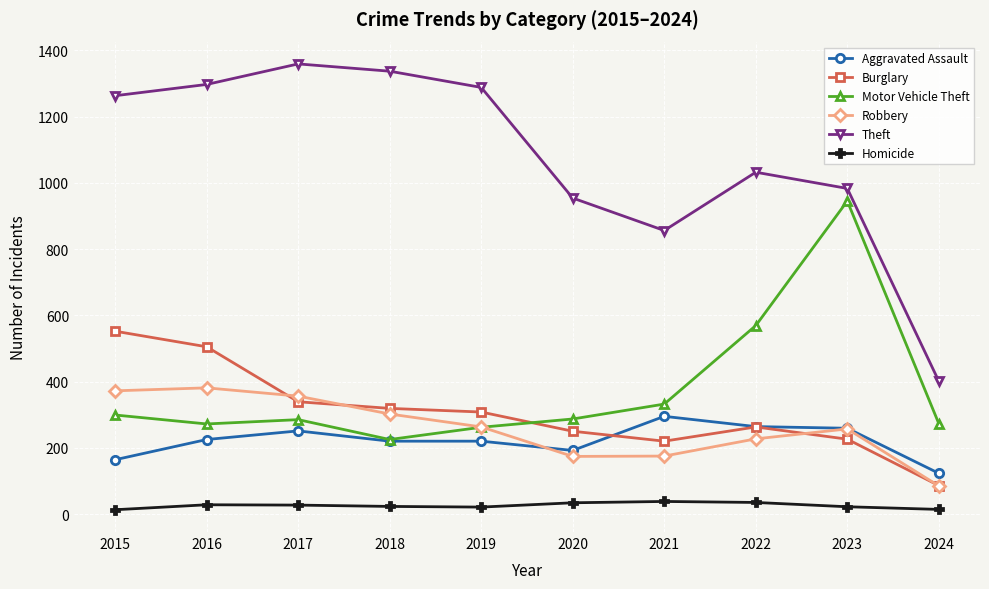

Where does the Robbery series first go above 263?

2015